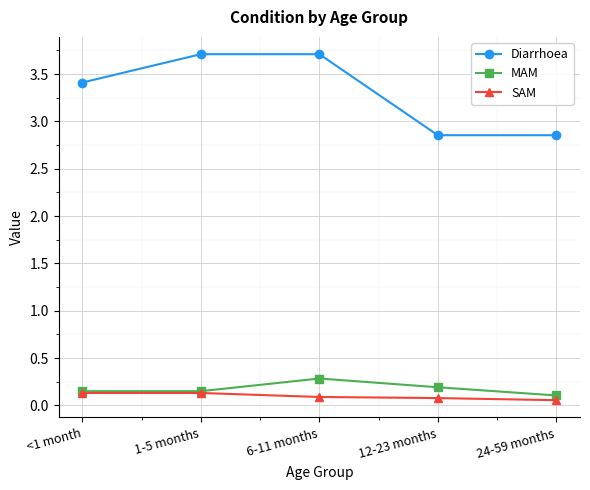

Count the MAM values in the range 0 to 1.

5